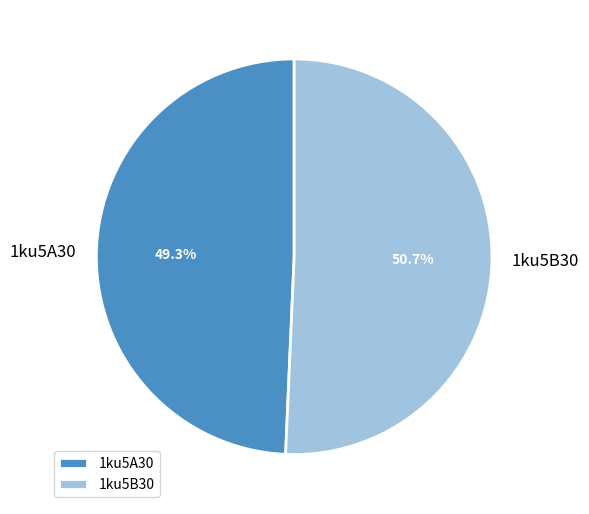

To the nearest percent, what is the difference between the largest and smallest slice percentages?

1%